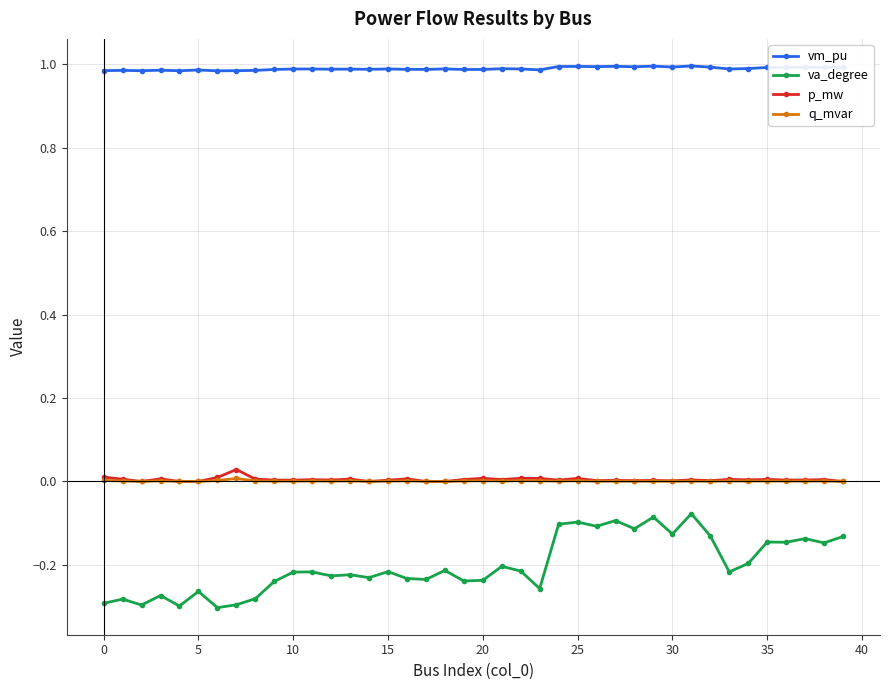

Which series has the widest spread of values?

va_degree